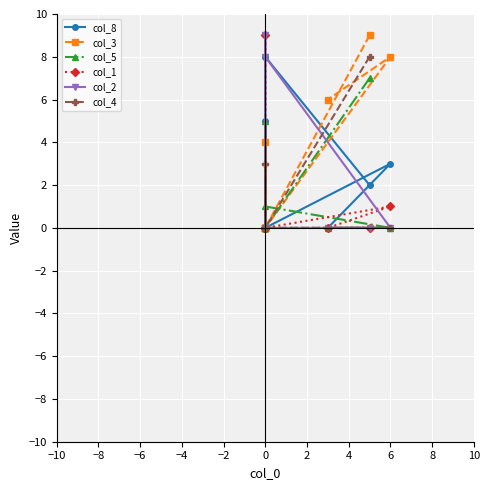

How many values in col_1 are above zero?

2